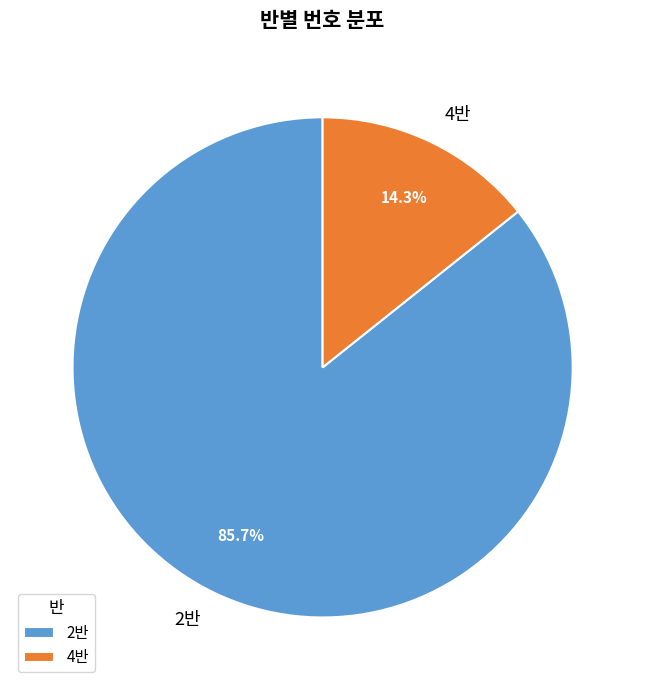

Is there any slice that represents more than half of the pie?

Yes